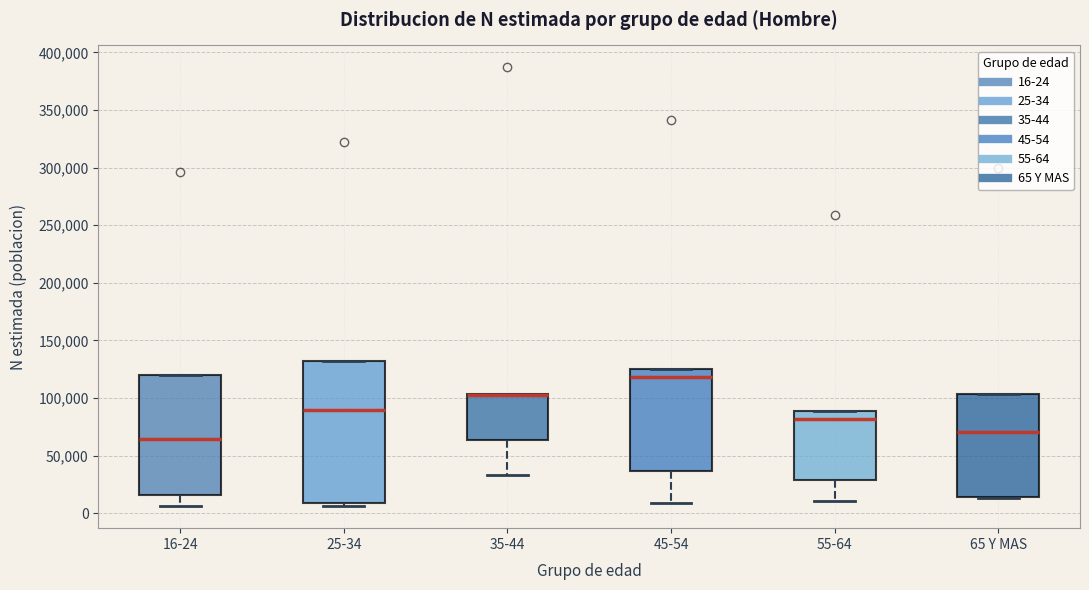

Reading left to right, read every box against the y-axis: the position of its median line, the range the box covers, and the ends of its whiskers. The values are not printed on the chart, so give them approximately, as read against the axis.

16-24: median 65000, box 15000 to 120000, whiskers 5000 to 120000
25-34: median 90000, box 10000 to 130000, whiskers 5000 to 130000
35-44: median 100000 (drawn on the box's upper edge), box 65000 to 105000, whiskers 35000 to 105000
45-54: median 120000, box 35000 to 125000, whiskers 10000 to 125000
55-64: median 80000, box 30000 to 90000, whiskers 10000 to 90000
65 Y MAS: median 70000, box 15000 to 105000, whiskers 15000 to 105000